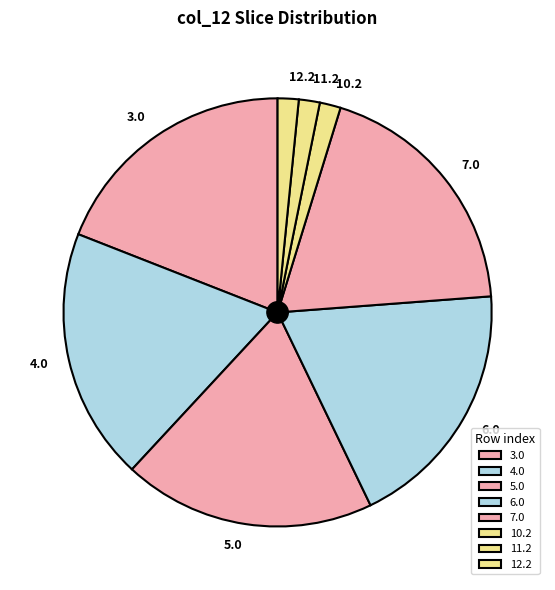

The 4.0 slice represents 30% of the pie. True or false?

False